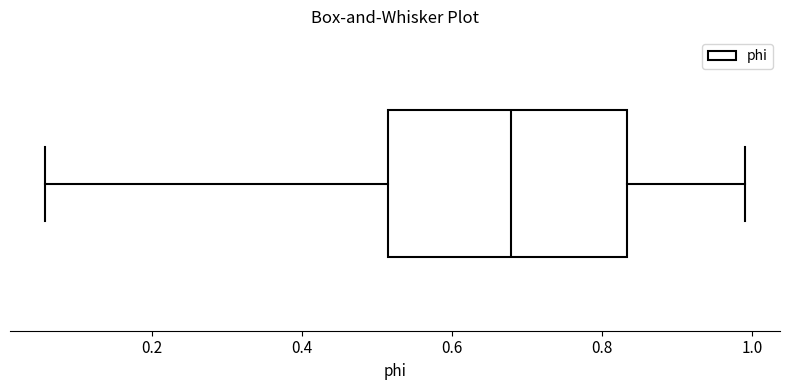

Transcribe this box plot: give where the median line is, the range the box spans, and where the two whiskers end, as read against the x-axis. The values are not printed on the chart, so give them approximately, as read against the axis.

median 0.68, box 0.52 to 0.84, whiskers 0.06 to 1.00